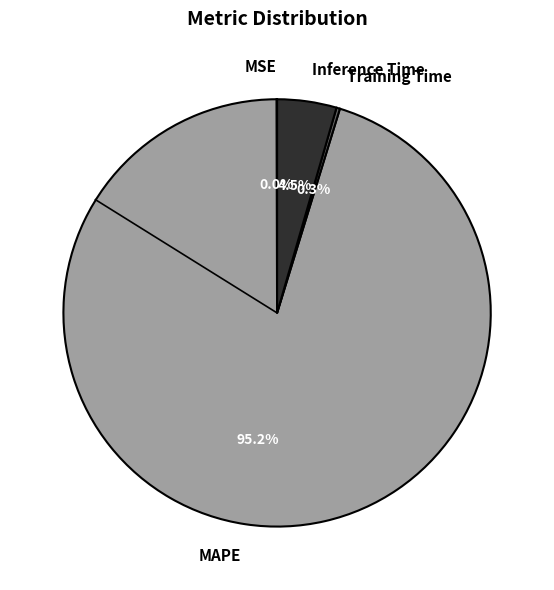

Which category has the biggest portion of the pie?

MAPE